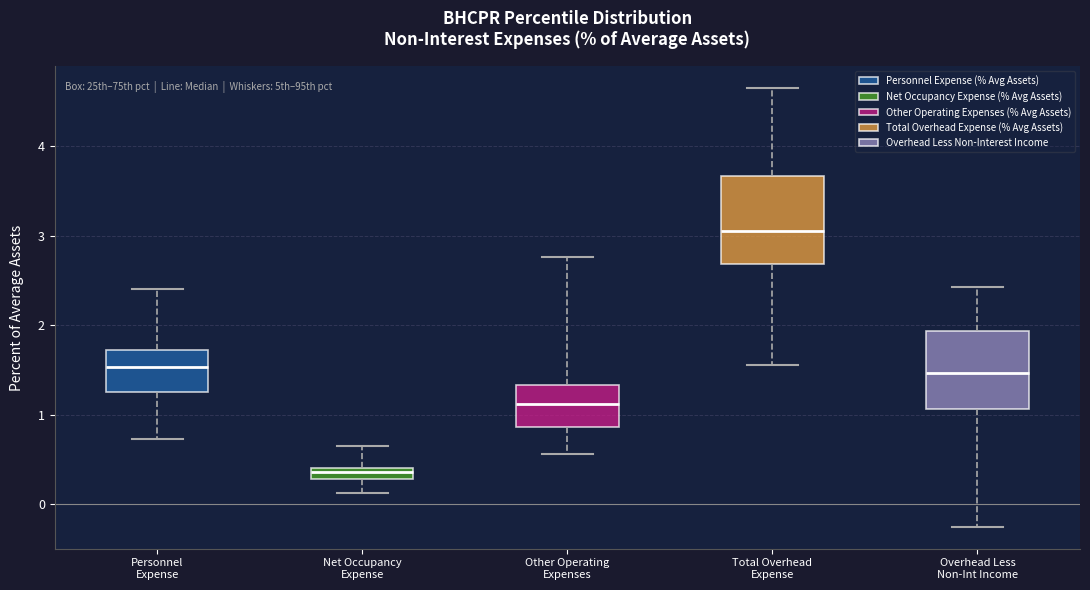

Where does the lower whisker of the box for Net Occupancy Expense end on the y-axis? The values are not printed on the chart, so give them approximately, as read against the axis.

0.1